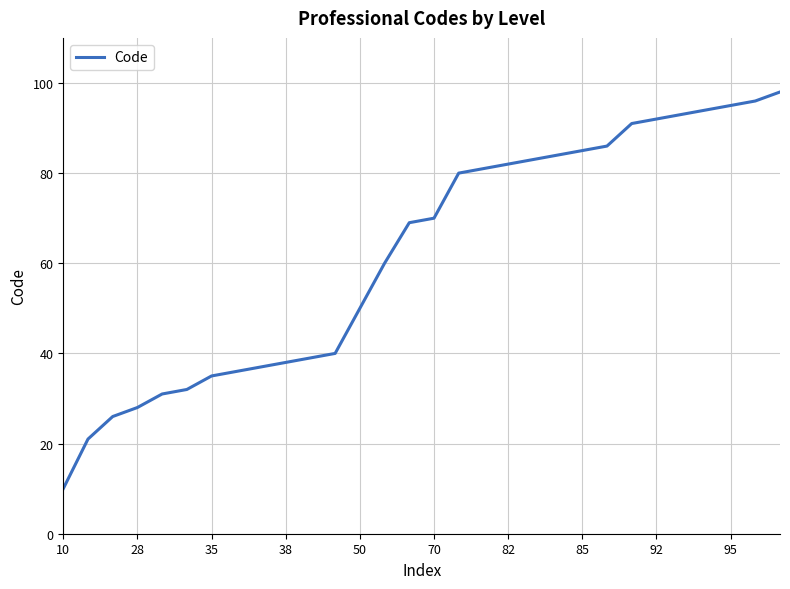

What is the smallest value displayed?

10